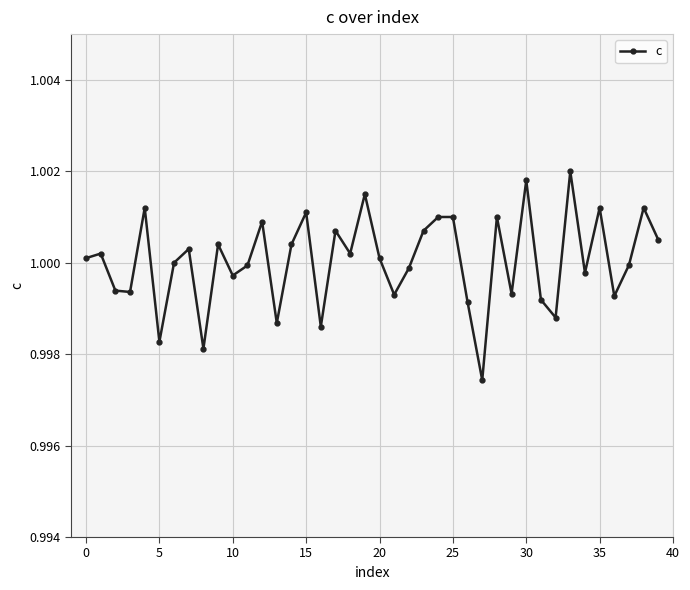

True or false: there are more than 0 points higher than both neighbors.

True